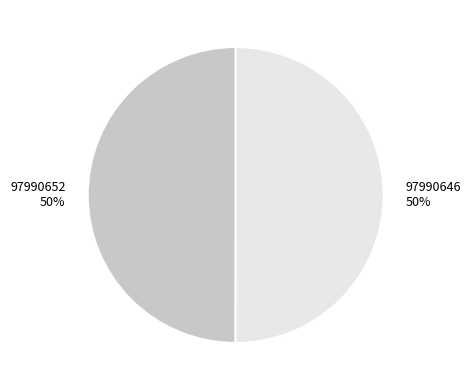

To the nearest percent, what is the combined percentage of 97990652 and 97990646?

100%